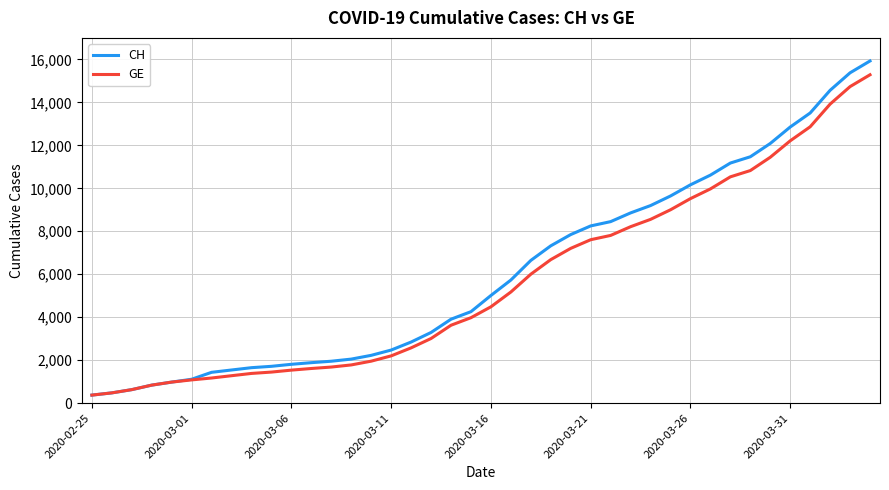

How many lines are shown in the chart?

2